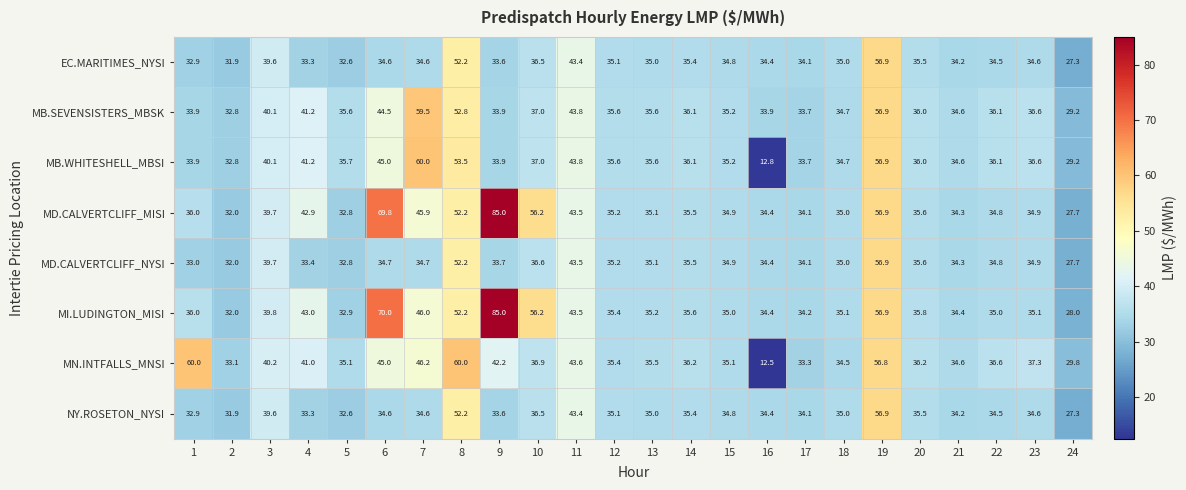

How many distinct data groups are displayed?

8